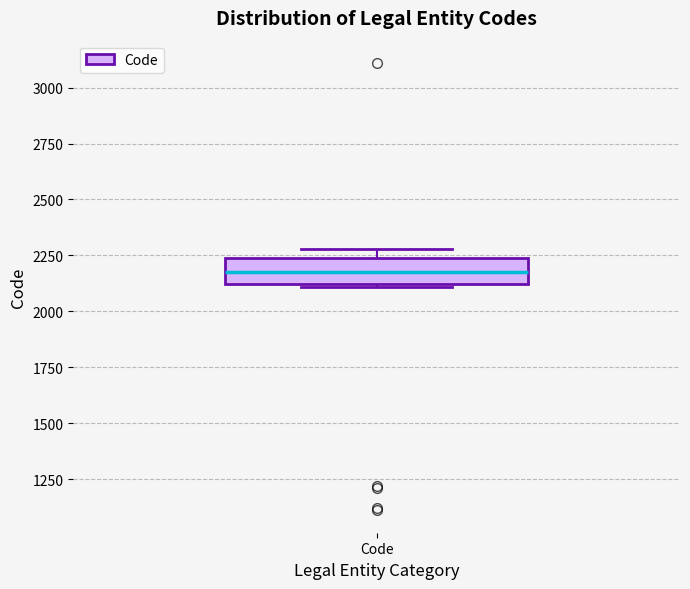

Read this box plot against the y-axis: the position of the median line, the range covered by the box, and the ends of both whiskers. The values are not printed on the chart, so give them approximately, as read against the axis.

median 2200, box 2100 to 2250, whiskers 2100 to 2300